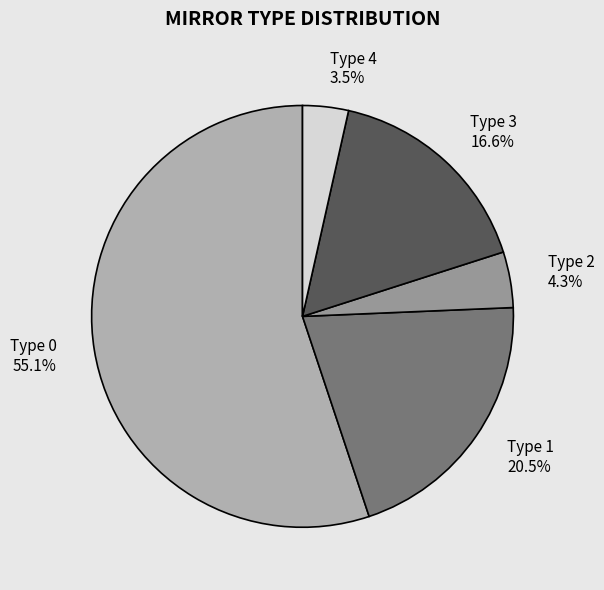

Combined, do Type 2 and Type 1 account for over 50%?

No